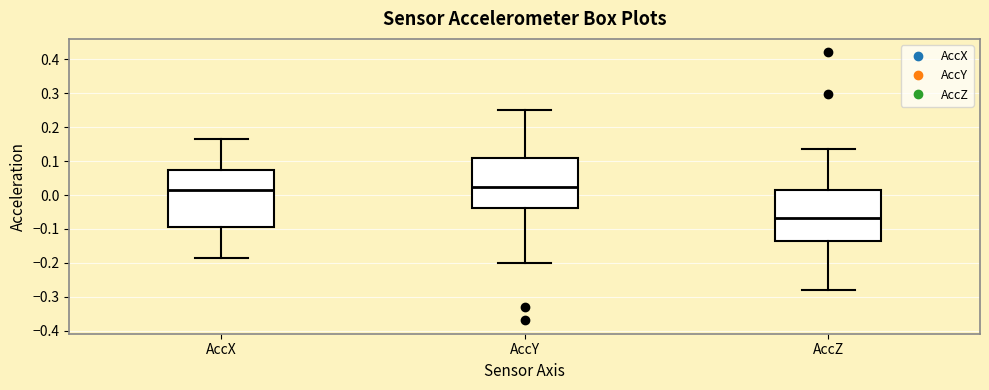

Which box has the lowest median line?

AccZ